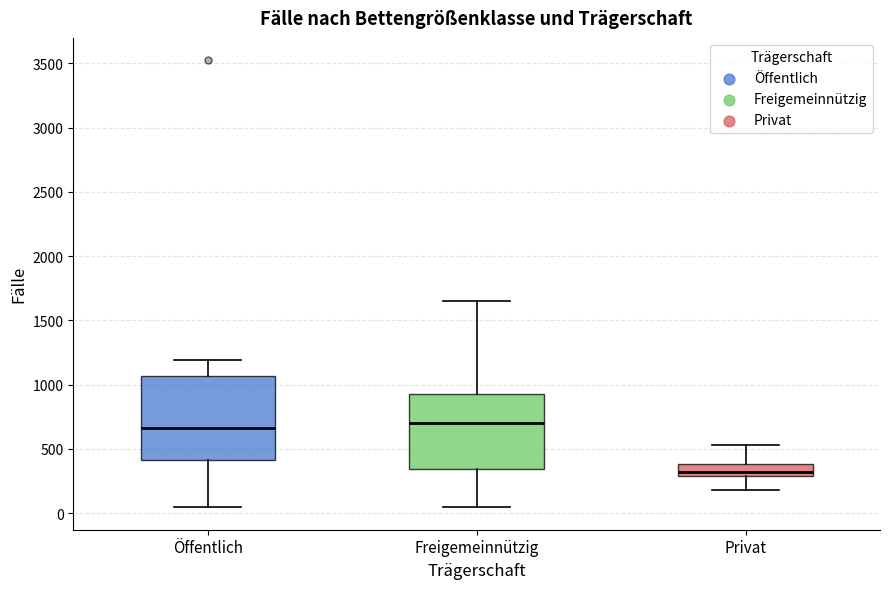

Reading left to right, transcribe this box plot: for each box, give where its median line is, the range the box spans, and where its two whiskers end, as read against the y-axis. The values are not printed on the chart, so give them approximately, as read against the axis.

Öffentlich: median 650, box 400 to 1050, whiskers 50 to 1200
Freigemeinnützig: median 700, box 350 to 950, whiskers 50 to 1650
Privat: median 300 (just above the box's lower edge), box 300 to 400, whiskers 200 to 550